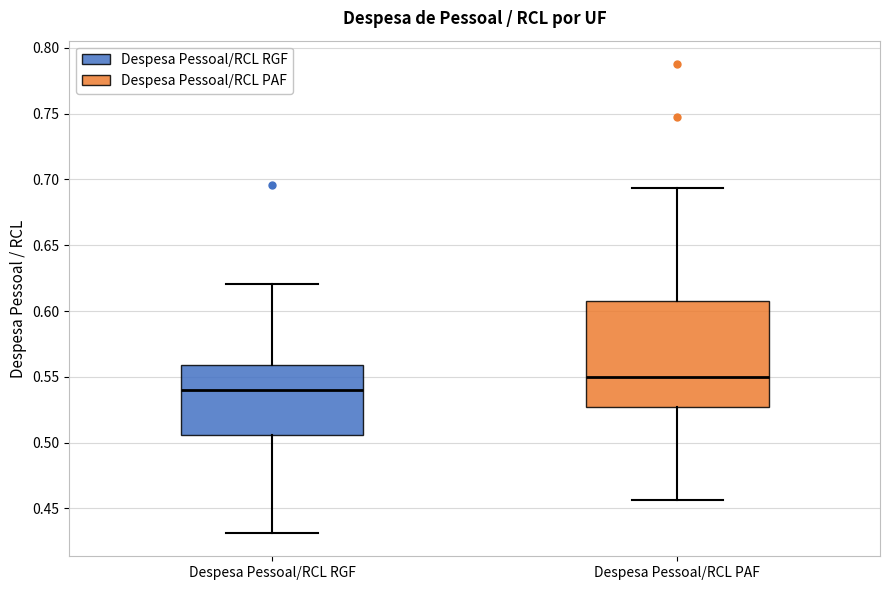

Reading left to right, transcribe this box plot: for each box, give where its median line is, the range the box spans, and where its two whiskers end, as read against the y-axis. The values are not printed on the chart, so give them approximately, as read against the axis.

Despesa Pessoal/RCL RGF: median 0.540, box 0.505 to 0.560, whiskers 0.430 to 0.620
Despesa Pessoal/RCL PAF: median 0.550, box 0.525 to 0.610, whiskers 0.455 to 0.695